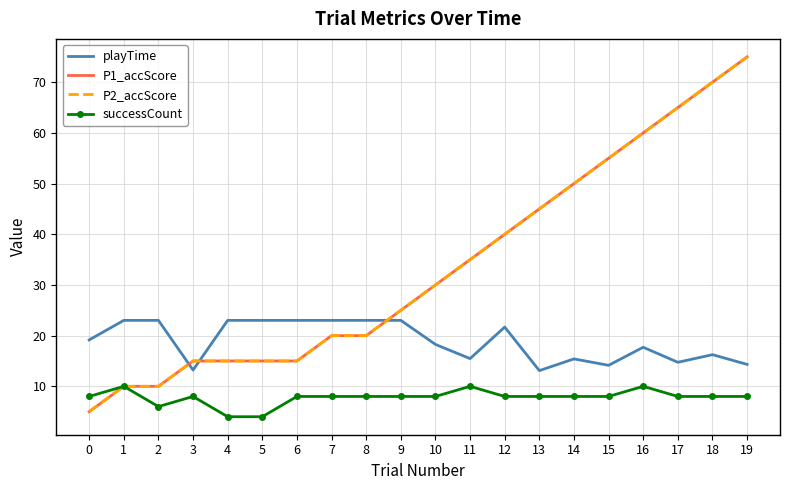

Reading right to left, extract all data points from this chart.

playTime: 14.3	16.2	14.7	17.7	14.1	15.4	13.1	21.7	15.5	18.3	23.0	23.0	23.0	23.0	23.0	23.0	13.2	23.0	23.0	19.2
P1_accScore: 75.0	70.0	65.0	60.0	55.0	50.0	45.0	40.0	35.0	30.0	25.0	20.0	20.0	15.0	15.0	15.0	15.0	10.0	10.0	5.0
P2_accScore: 75.0	70.0	65.0	60.0	55.0	50.0	45.0	40.0	35.0	30.0	25.0	20.0	20.0	15.0	15.0	15.0	15.0	10.0	10.0	5.0
successCount: 8.0	8.0	8.0	10.0	8.0	8.0	8.0	8.0	10.0	8.0	8.0	8.0	8.0	8.0	4.0	4.0	8.0	6.0	10.0	8.0